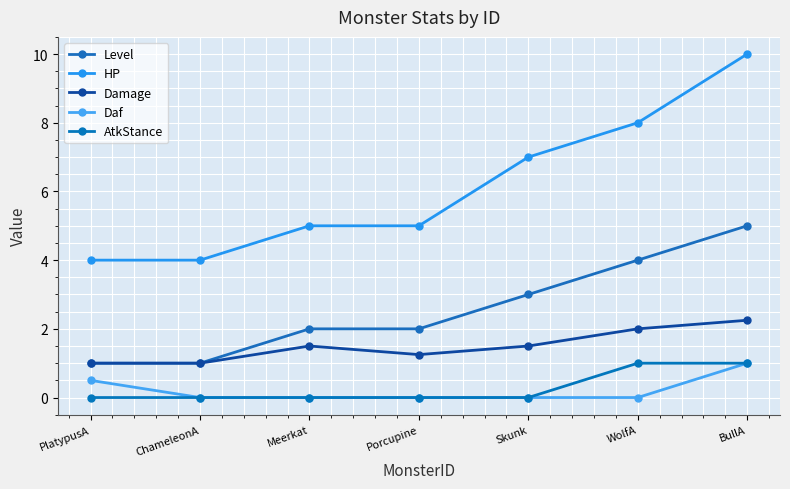

Which series has the largest range (max minus min)?

HP